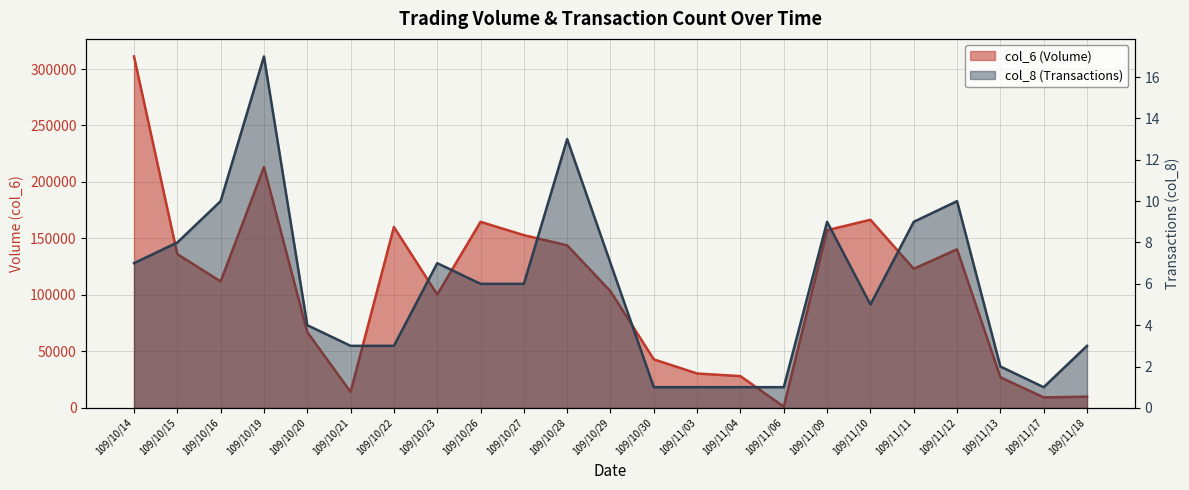

Is the value of col_8 at 109/11/13 greater than the value of col_6 at 109/10/30?

No